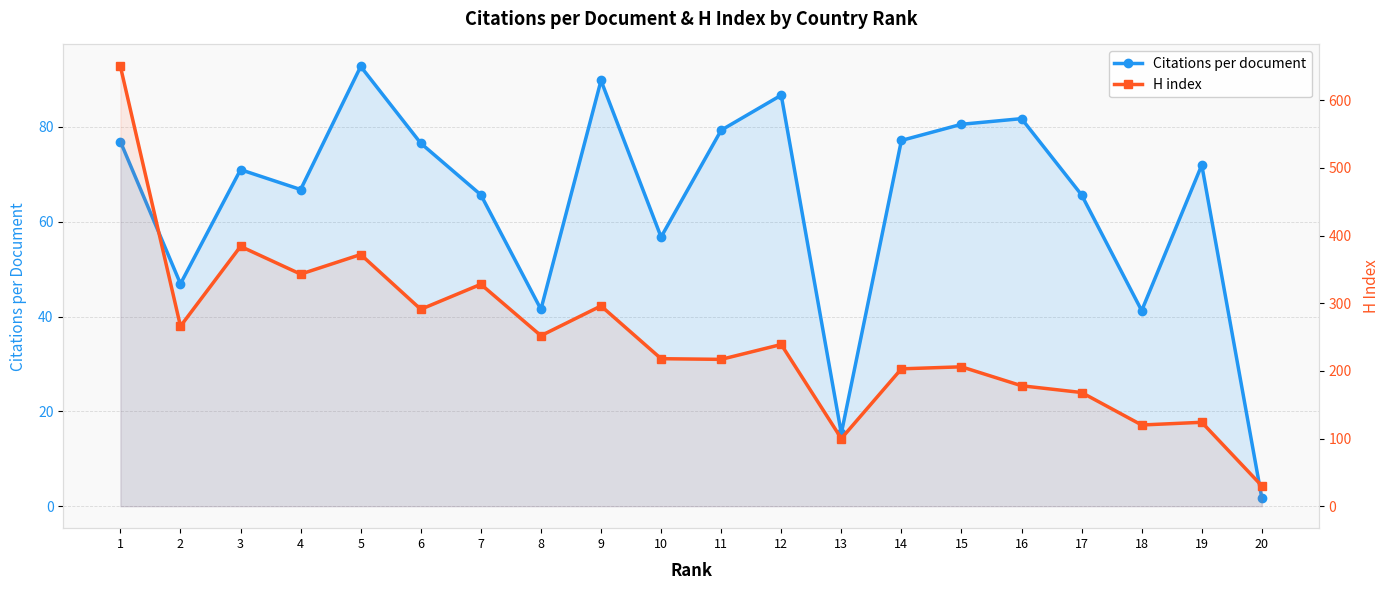

Which has a higher value, 20 or 12?

12